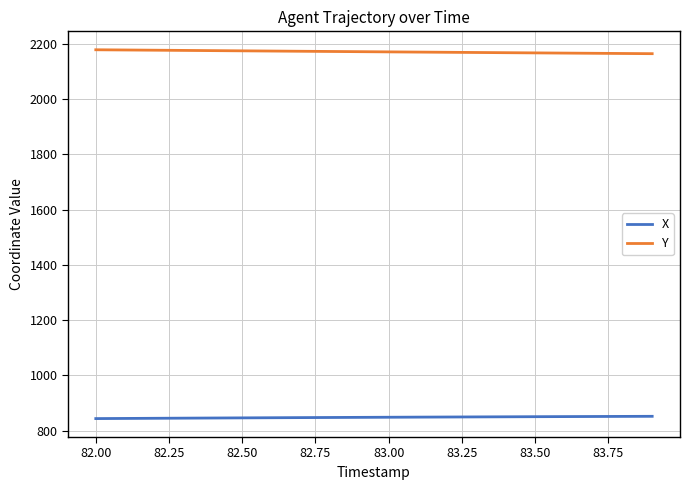

What is the greatest value displayed?

2178.1